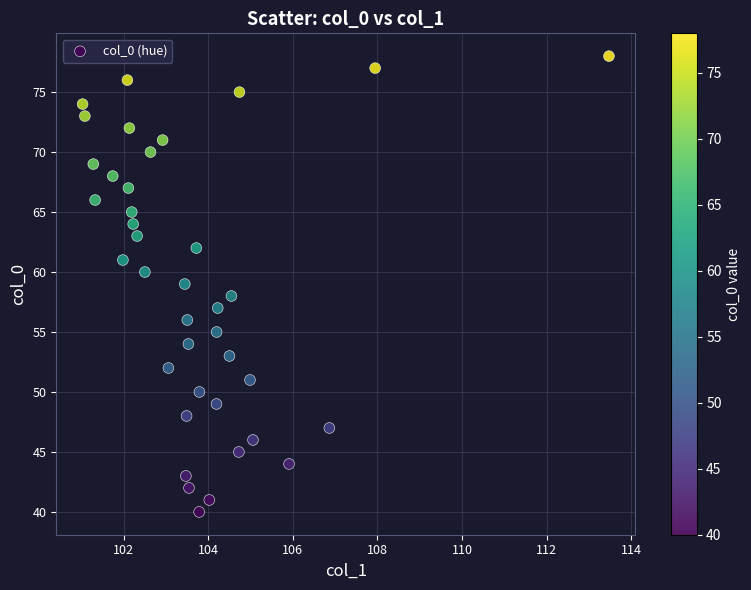

What is the range of Y values (max minus min)?

38